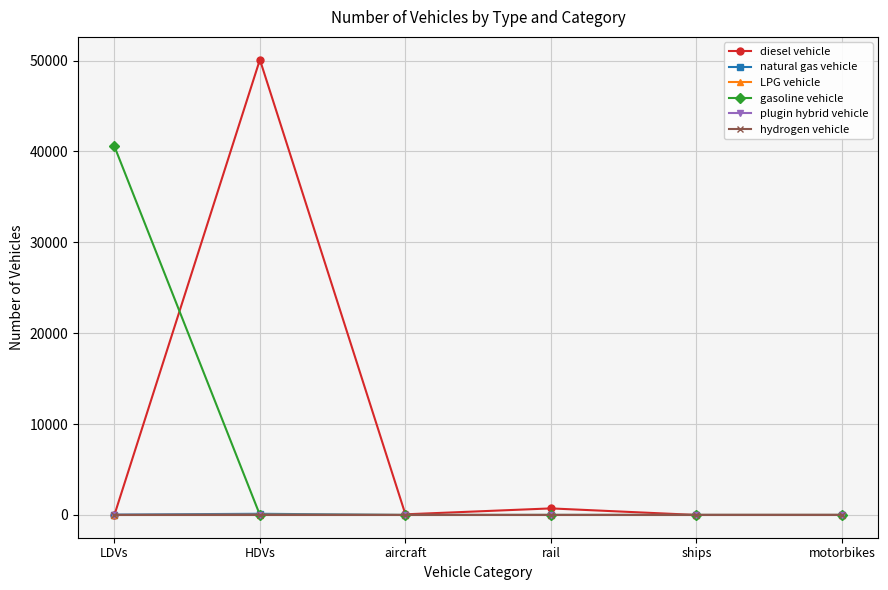

Which series has the largest total across all categories?

diesel vehicle